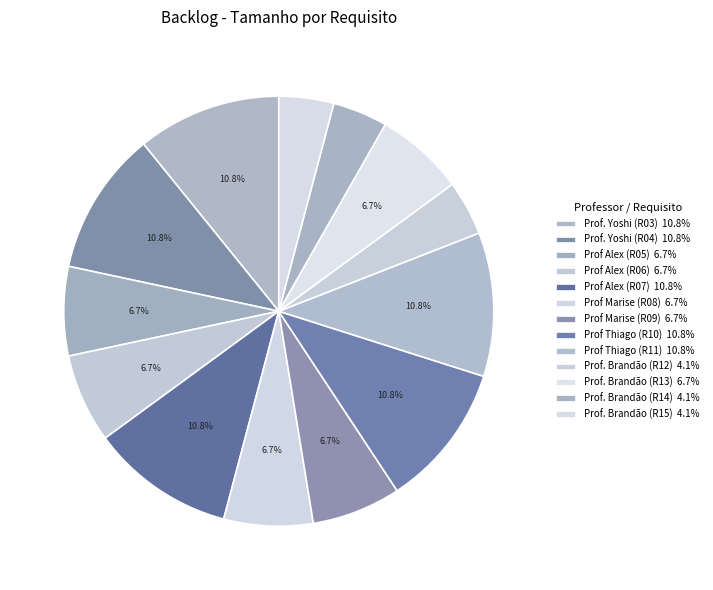

Rank the categories by value from lowest to highest.

Prof. Brandão (R12), Prof. Brandão (R14), Prof. Brandão (R15), Prof Alex (R05), Prof Alex (R06), Prof Marise (R08), Prof Marise (R09), Prof. Brandão (R13), Prof. Yoshi (R03), Prof. Yoshi (R04), Prof Alex (R07), Prof Thiago (R10), Prof Thiago (R11)